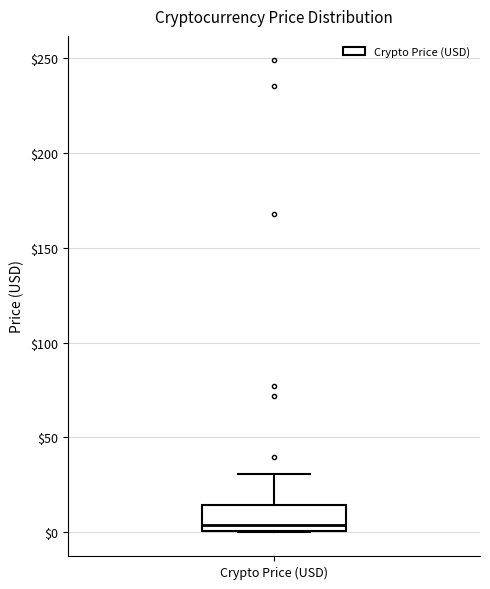

Read this box plot against the y-axis: the position of the median line, the range covered by the box, and the ends of both whiskers. The values are not printed on the chart, so give them approximately, as read against the axis.

median 5, box 0 to 15, whiskers 0 to 30